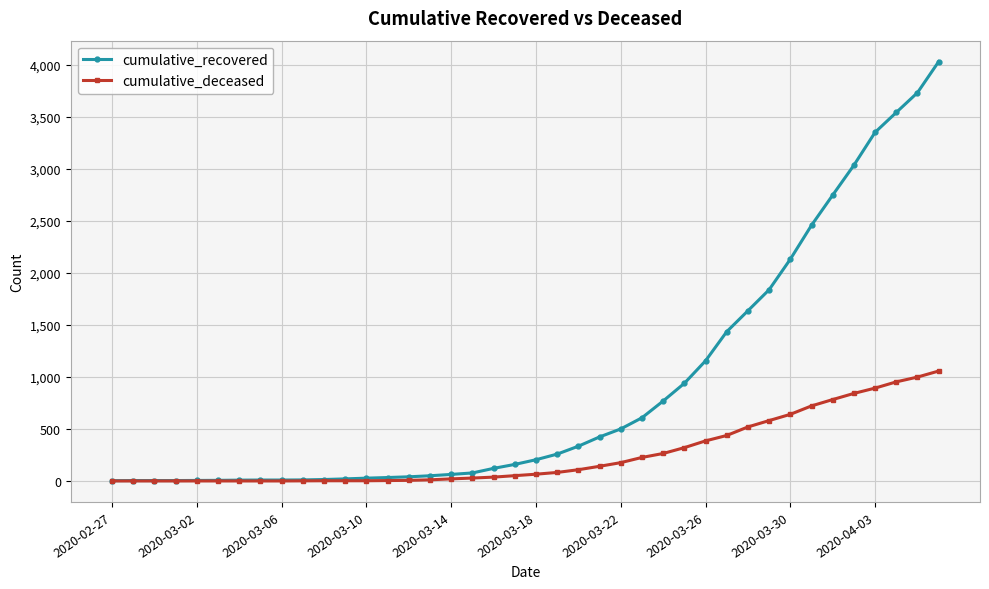

Rank the series by their average value, from lowest to highest.

cumulative_deceased, cumulative_recovered